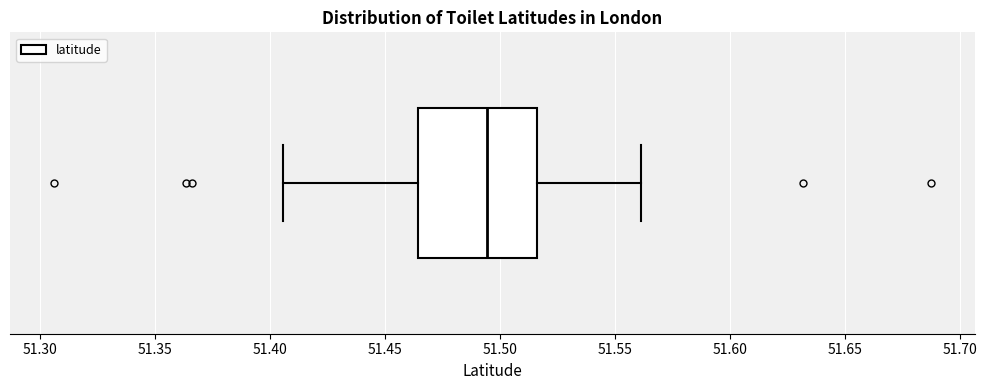

Where does the left whisker of the box end on the x-axis? The values are not printed on the chart, so give them approximately, as read against the axis.

51.405